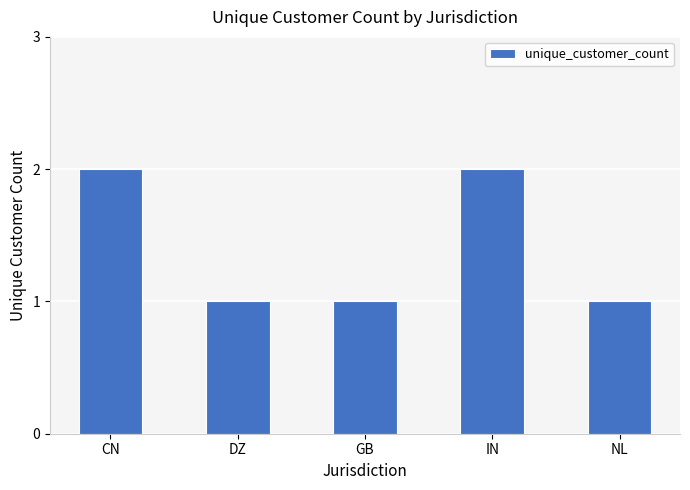

What is the ratio of the value at IN to the value at DZ?

2.0